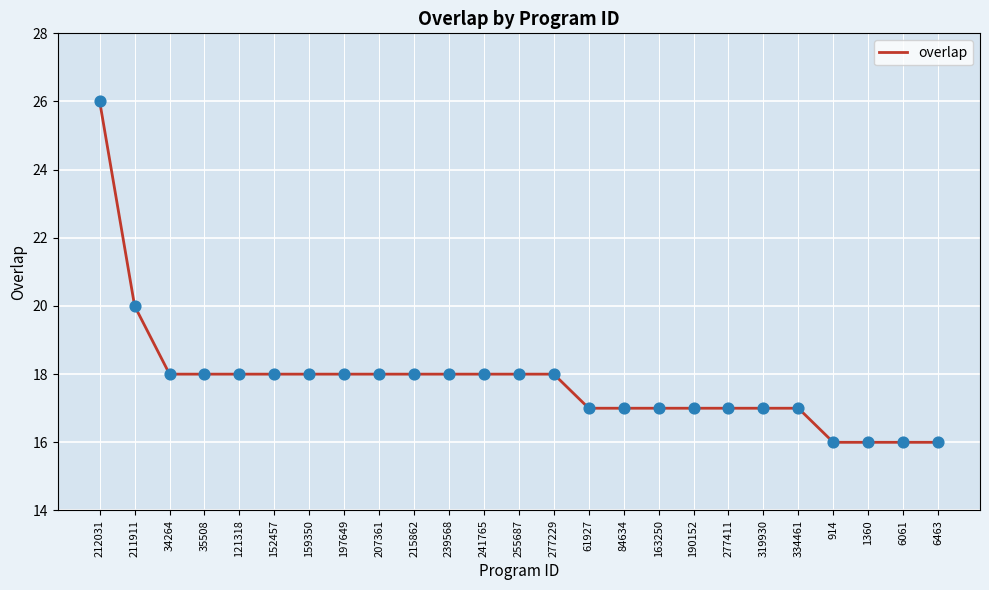

Which has a higher value, 163250 or 6061?

163250